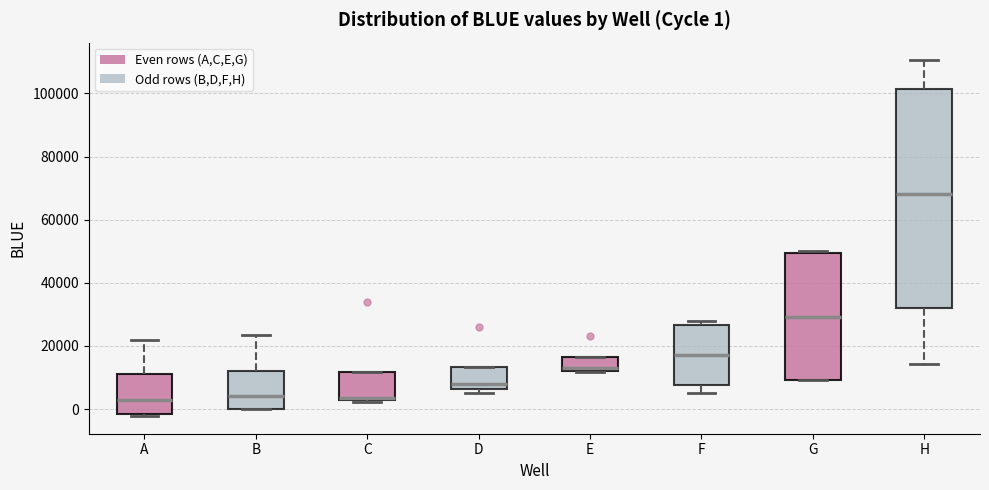

Which box is the tallest, from its lower edge to its upper edge?

H